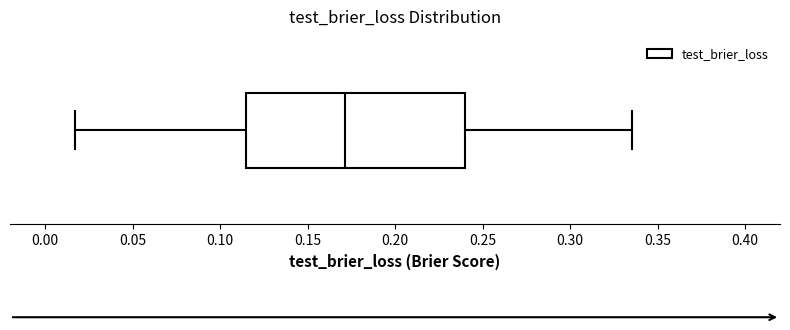

Where does the median line of the box sit on the x-axis? The values are not printed on the chart, so give them approximately, as read against the axis.

0.170